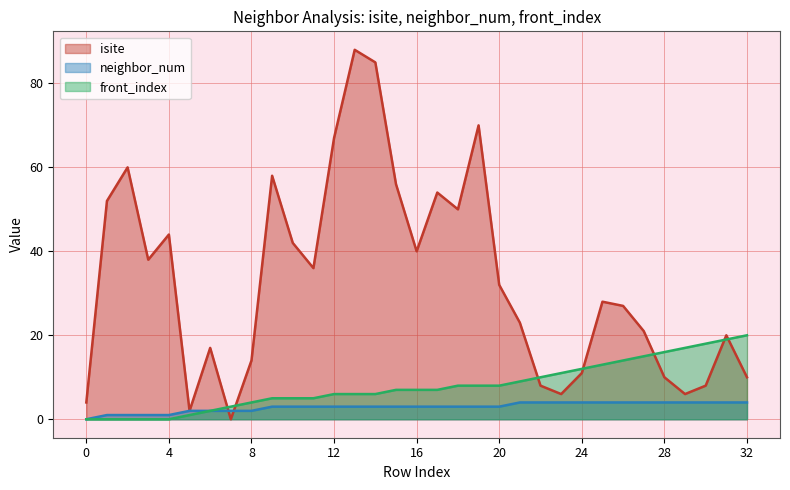

The value of neighbor_num at 15 is 2. True or false?

False